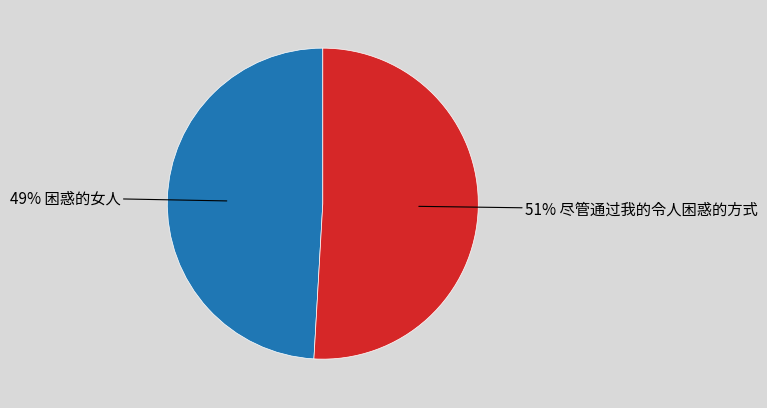

Is there any slice that represents more than half of the pie?

Yes